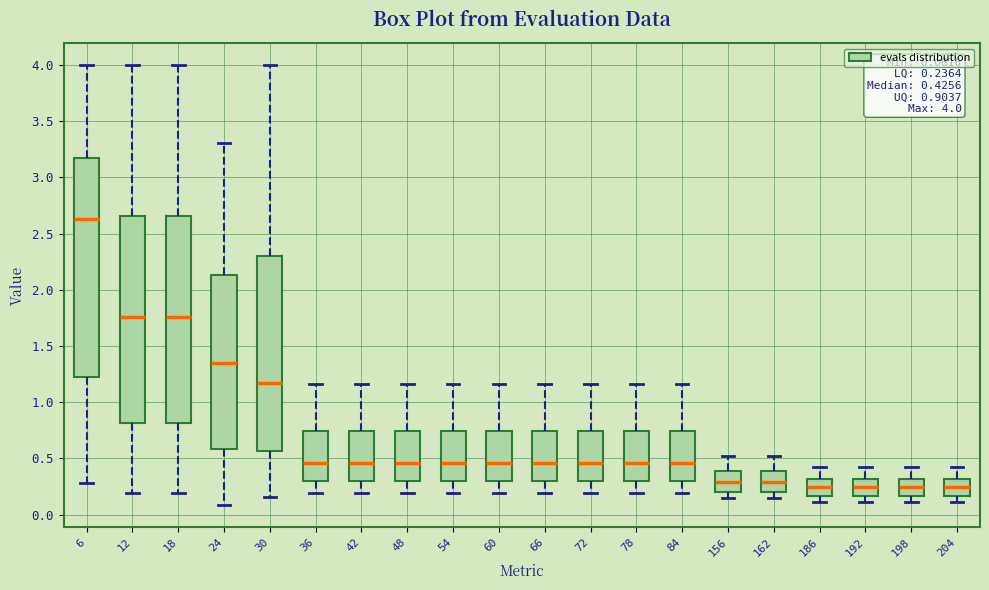

Which box is the tallest, from its lower edge to its upper edge?

6